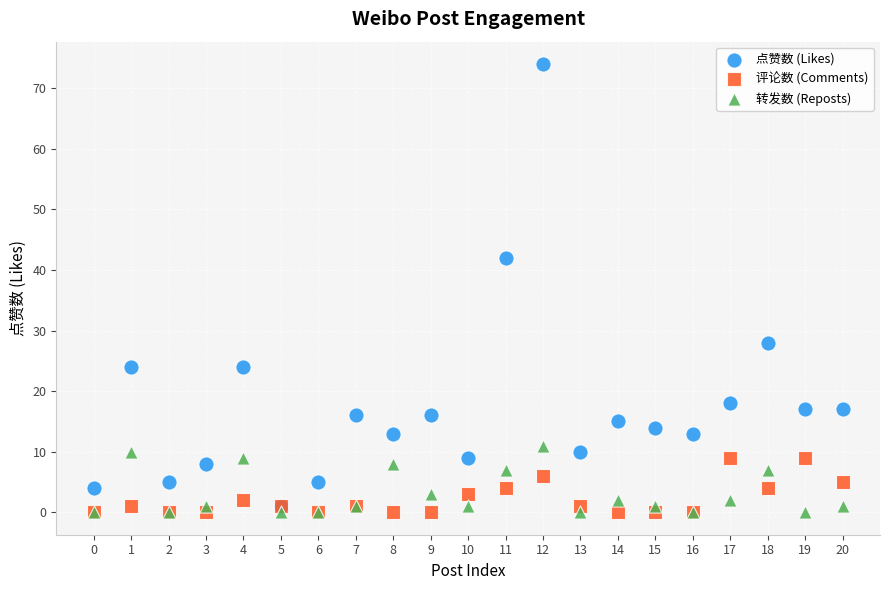

What are all the series names shown in the legend?

点赞数 (Likes), 评论数 (Comments), 转发数 (Reposts)